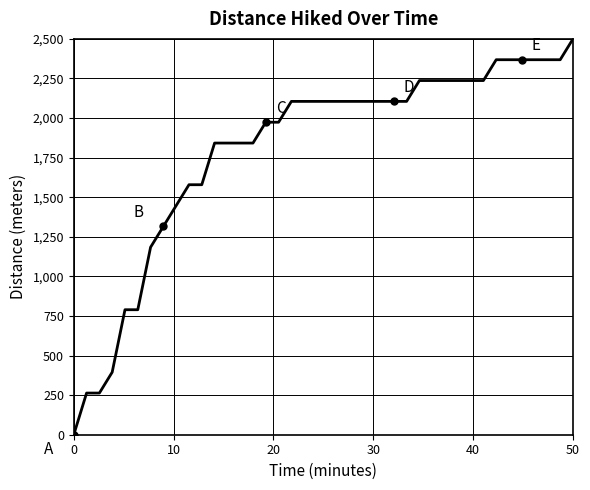

How many lines are shown in the chart?

1